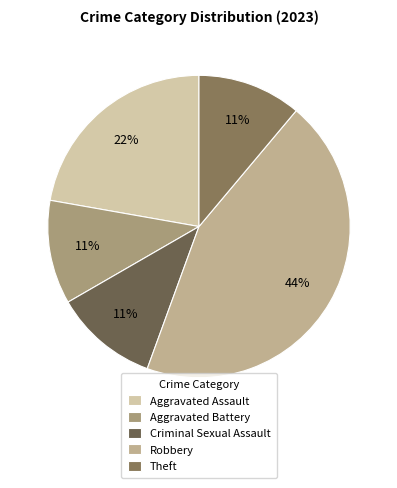

Does any single category account for the majority?

No